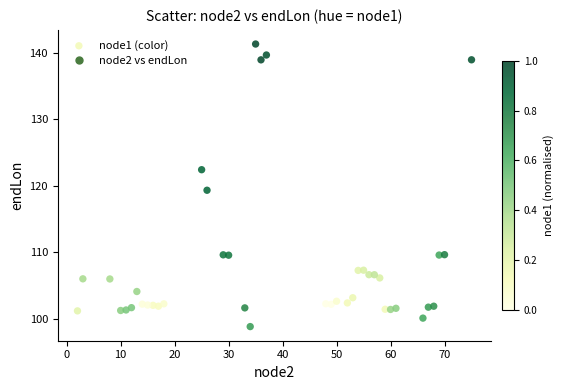

What is the range of Y values (max minus min)?

42.4